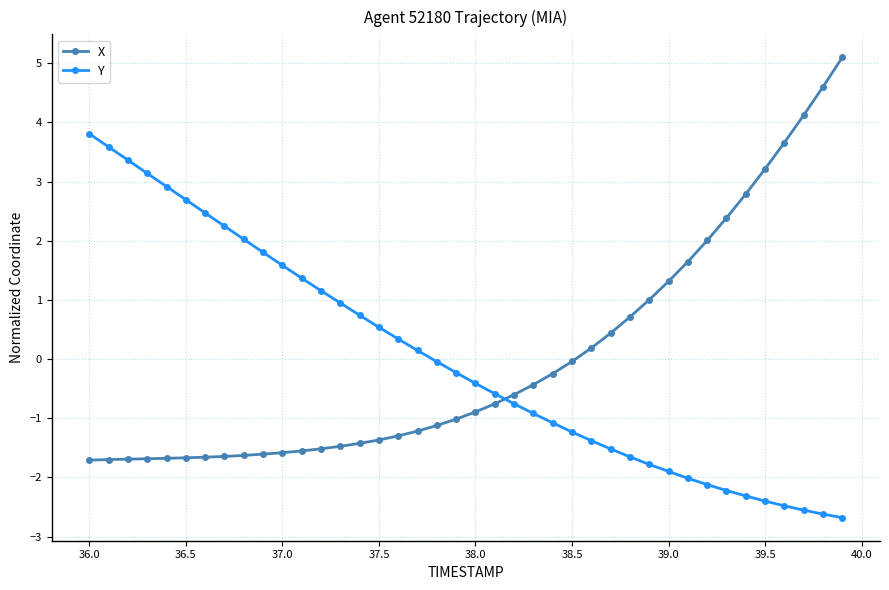

How many data points in X are less than 0?

26